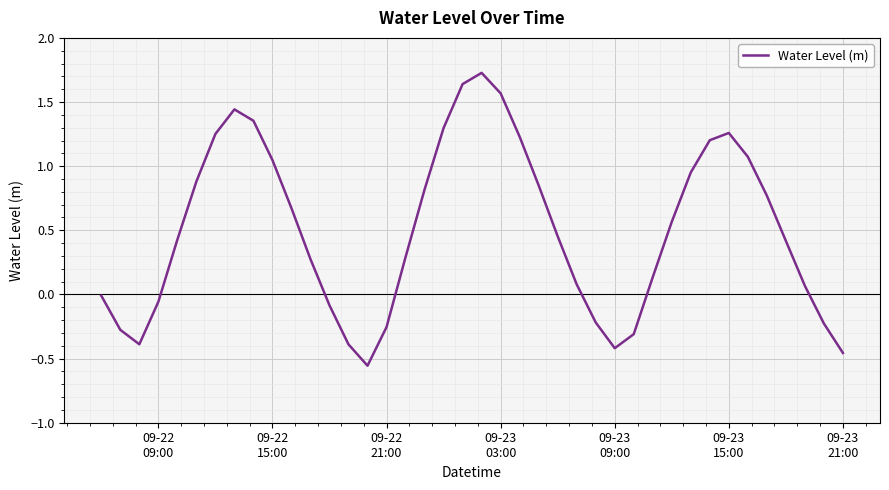

What is the difference between the maximum and minimum values?

2.3